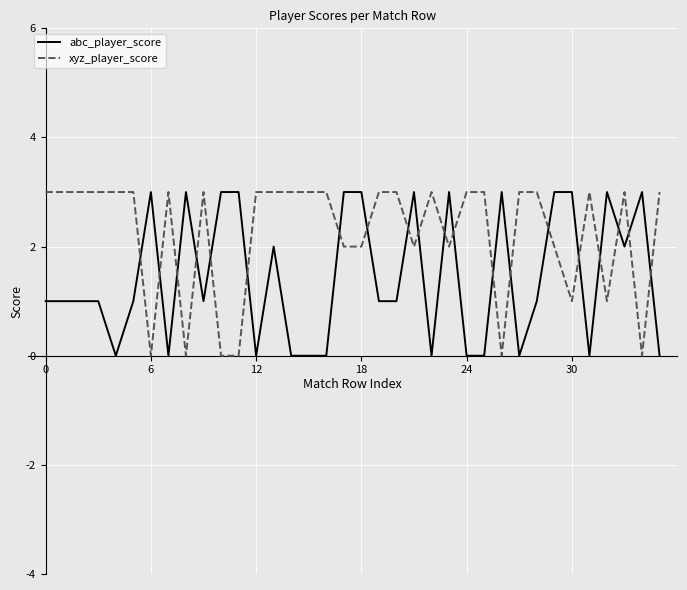

List the series in order of their overall mean, lowest first.

abc_player_score, xyz_player_score